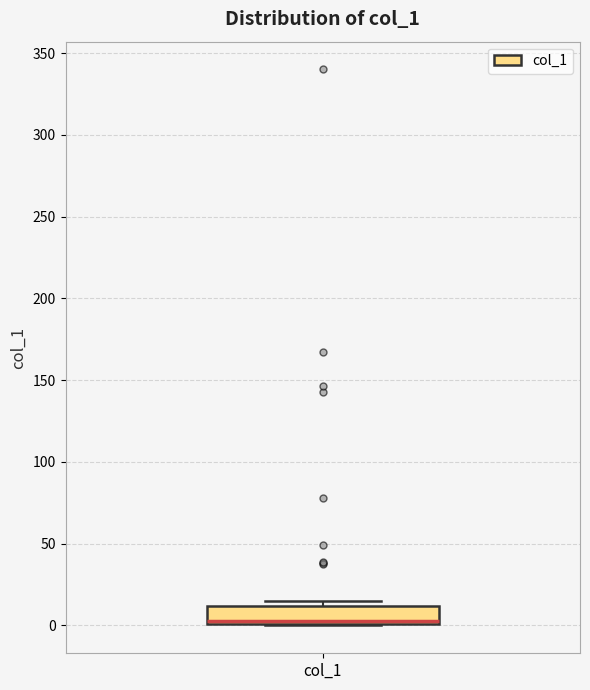

Read this box plot against the y-axis: the position of the median line, the range covered by the box, and the ends of both whiskers. The values are not printed on the chart, so give them approximately, as read against the axis.

median 5, box 0 to 10, whiskers 0 to 15